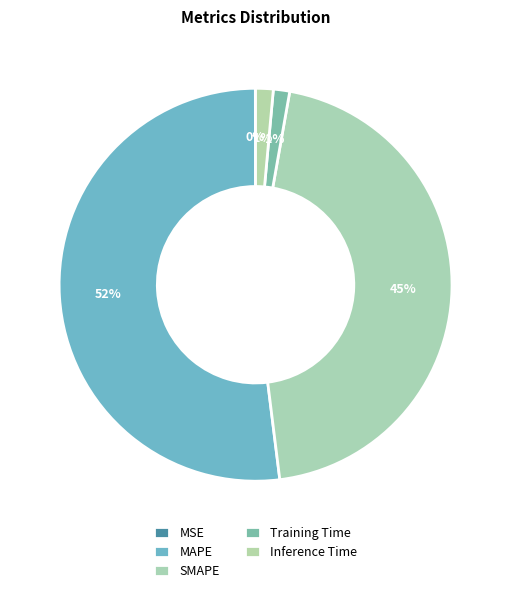

How many segments does this pie chart have?

5